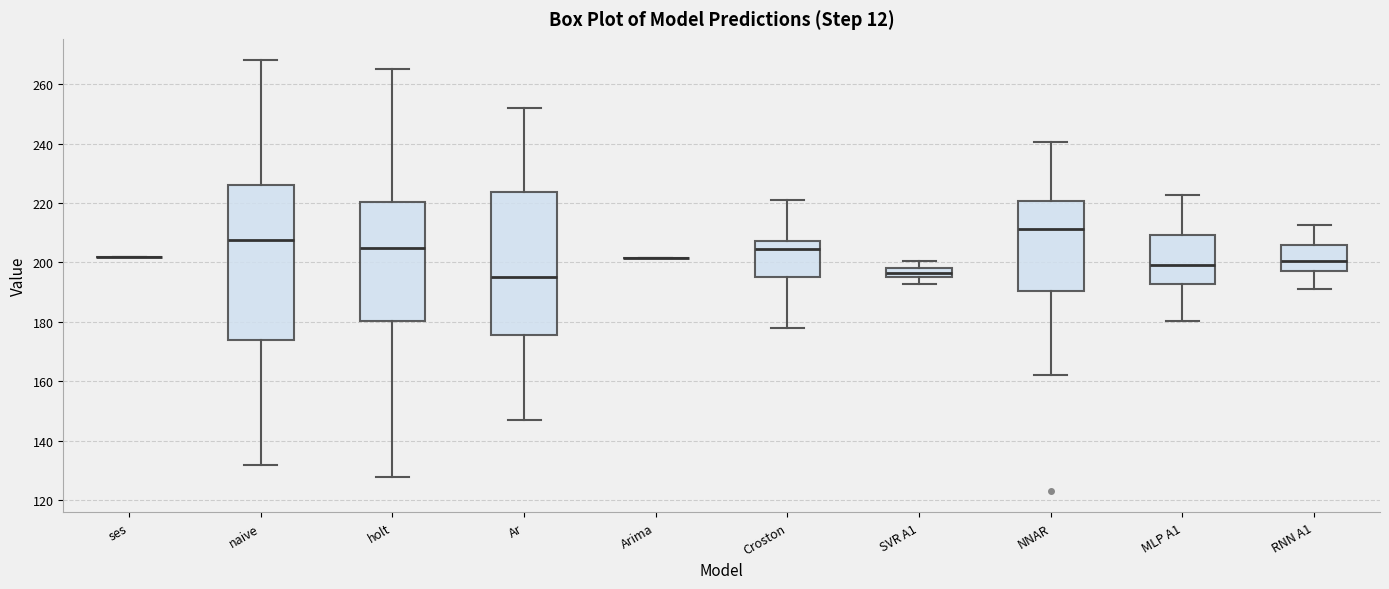

Which box is the tallest, from its lower edge to its upper edge?

naive